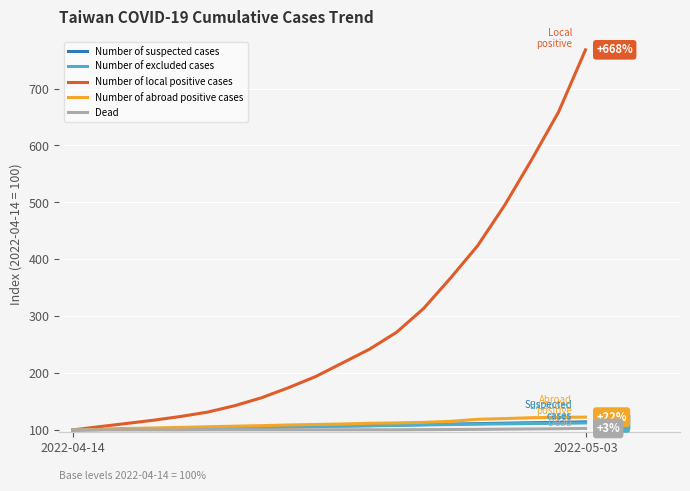

What is the maximum value shown in the chart?

768.0